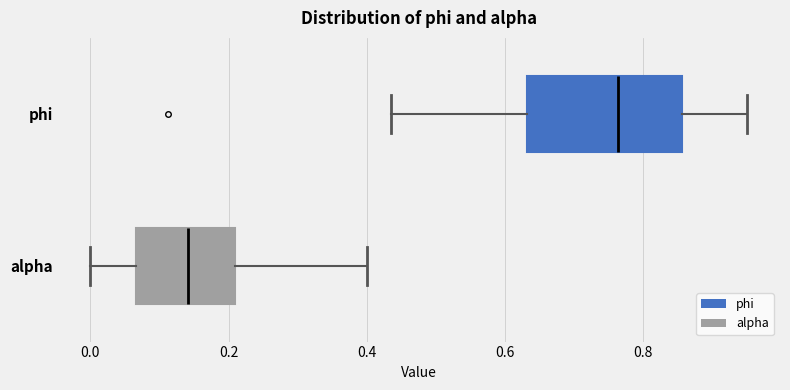

Which box has the furthest to the right median line?

phi